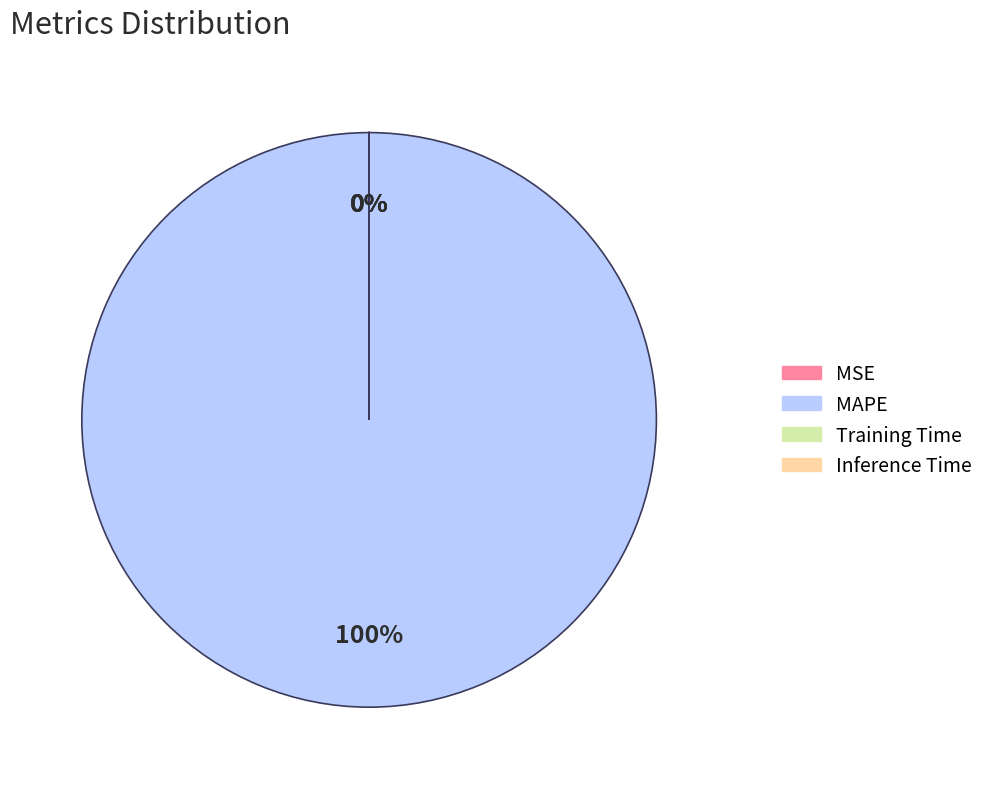

Rank the categories by value from lowest to highest.

Inference Time, Training Time, MSE, MAPE